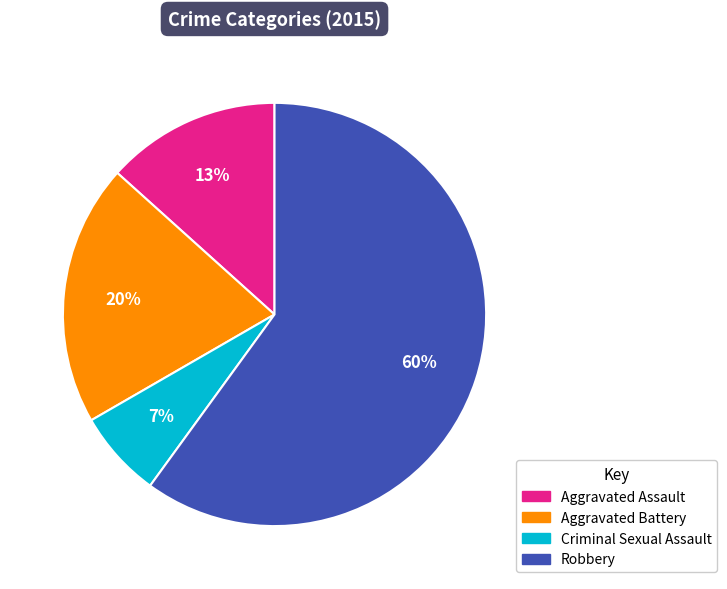

Is the sum of Aggravated Battery and Criminal Sexual Assault greater than half?

No